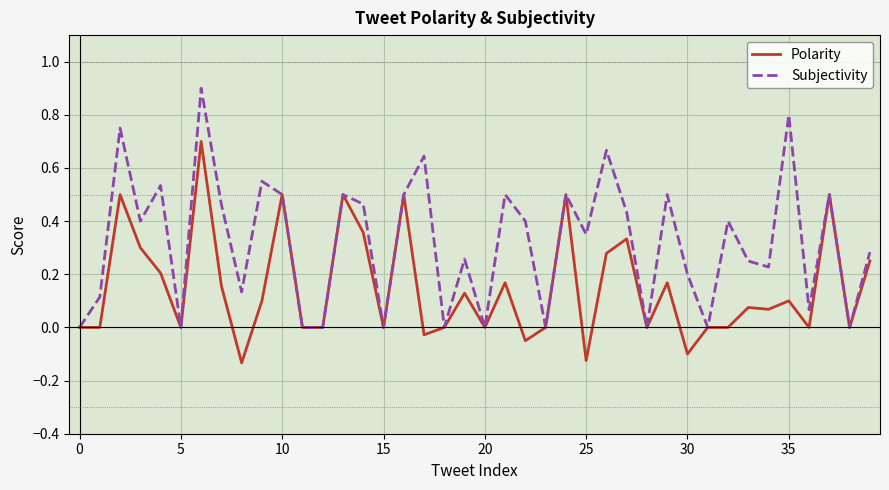

Is this an area chart (filled region under the line)?

No